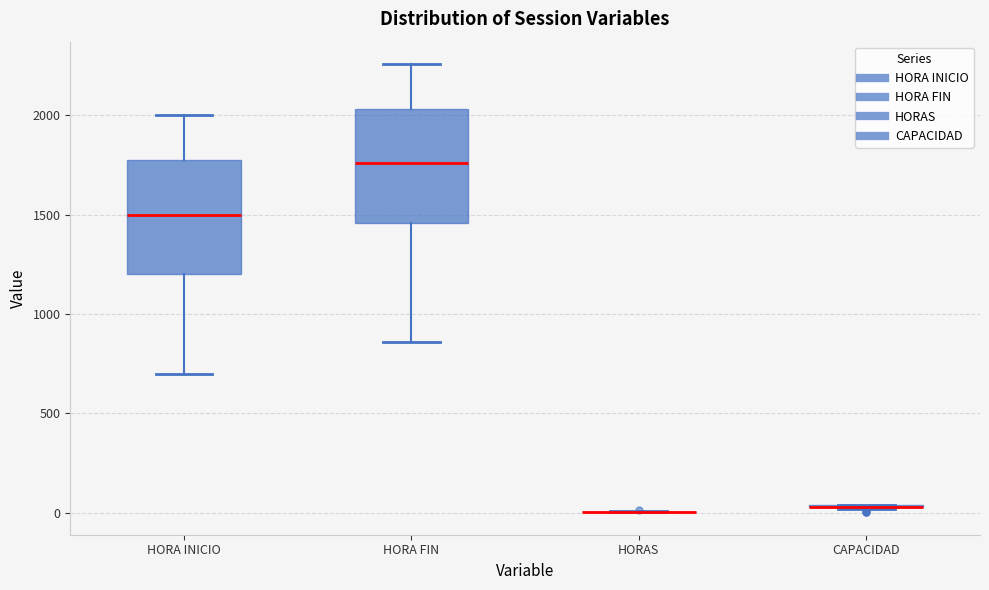

Reading left to right, read every box against the y-axis: the position of its median line, the range the box covers, and the ends of its whiskers. The values are not printed on the chart, so give them approximately, as read against the axis.

HORA INICIO: median 1500, box 1200 to 1800, whiskers 700 to 2000
HORA FIN: median 1750, box 1450 to 2050, whiskers 850 to 2250
HORAS: box collapsed to a line at 0, whiskers 0 to 0
CAPACIDAD: box collapsed to a line at 50, whiskers 0 to 50